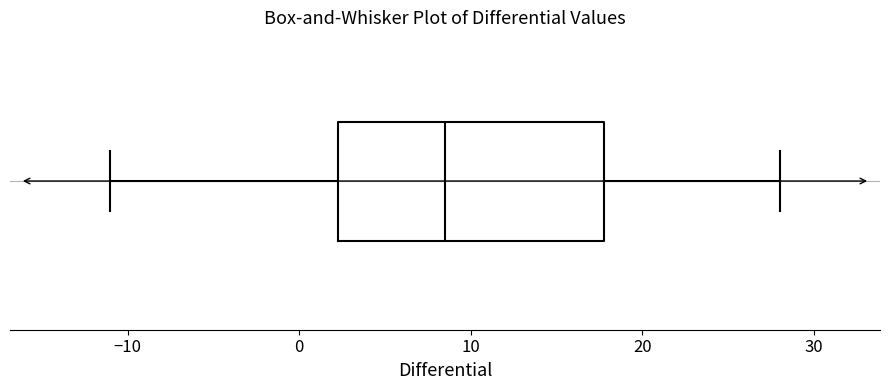

Where is the right edge of the box on the x-axis? The values are not printed on the chart, so give them approximately, as read against the axis.

18